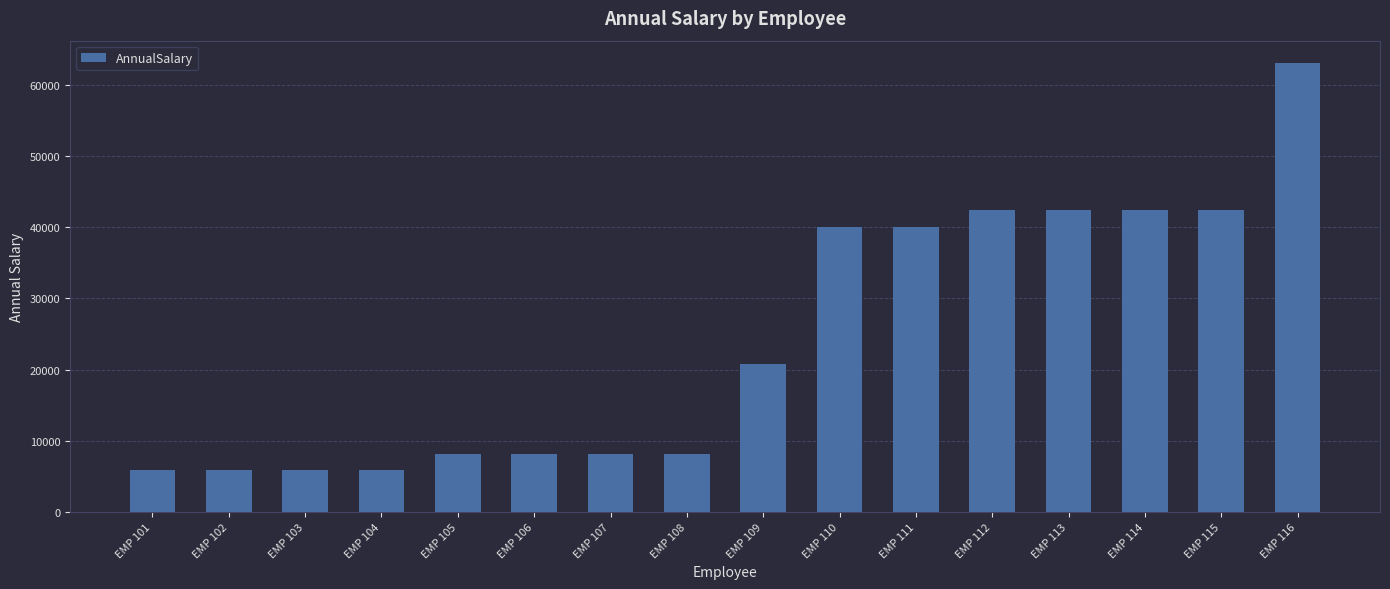

What is the maximum value shown in the chart?

63050.0